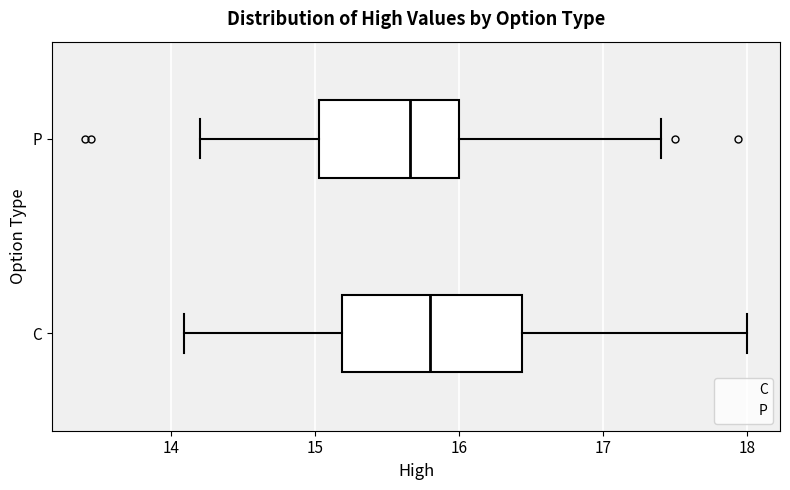

Reading bottom to top, transcribe this box plot: for each box, give where its median line is, the range the box spans, and where its two whiskers end, as read against the x-axis. The values are not printed on the chart, so give them approximately, as read against the axis.

C: median 15.8, box 15.2 to 16.4, whiskers 14.1 to 18.0
P: median 15.7, box 15.0 to 16.0, whiskers 14.2 to 17.4